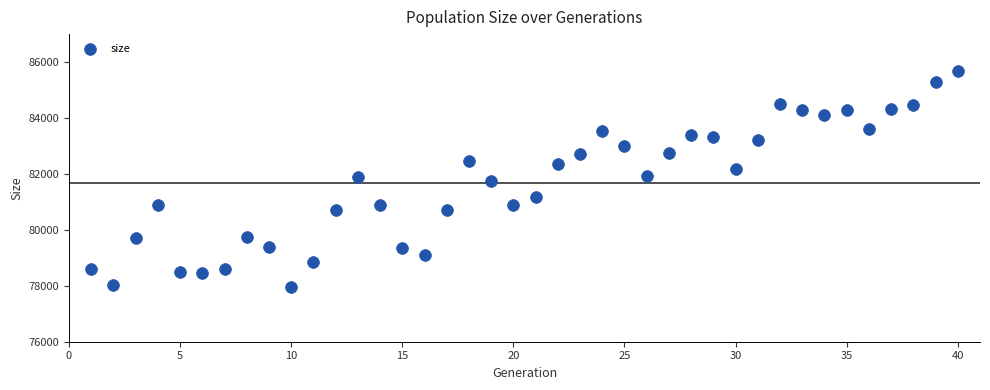

What is the range of X values (max minus min)?

39